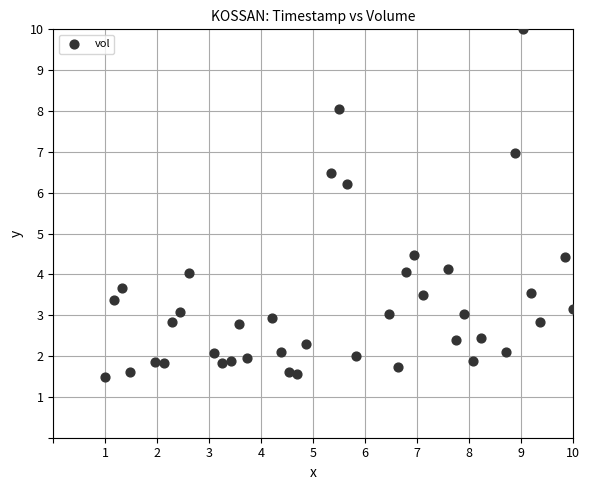

What is the range of Y values (max minus min)?

8.5